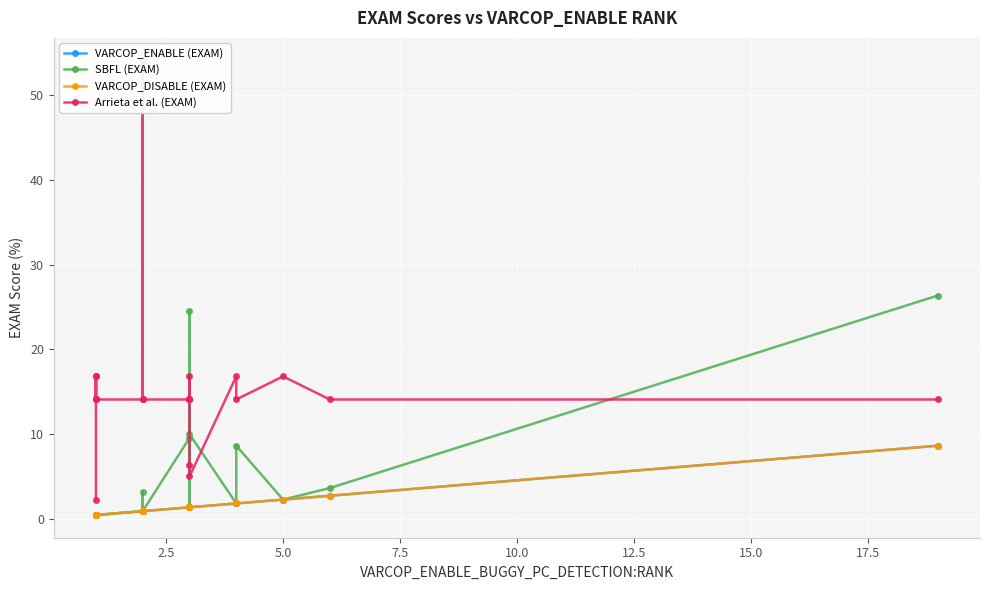

Does the chart display data point markers on the line(s)?

Yes